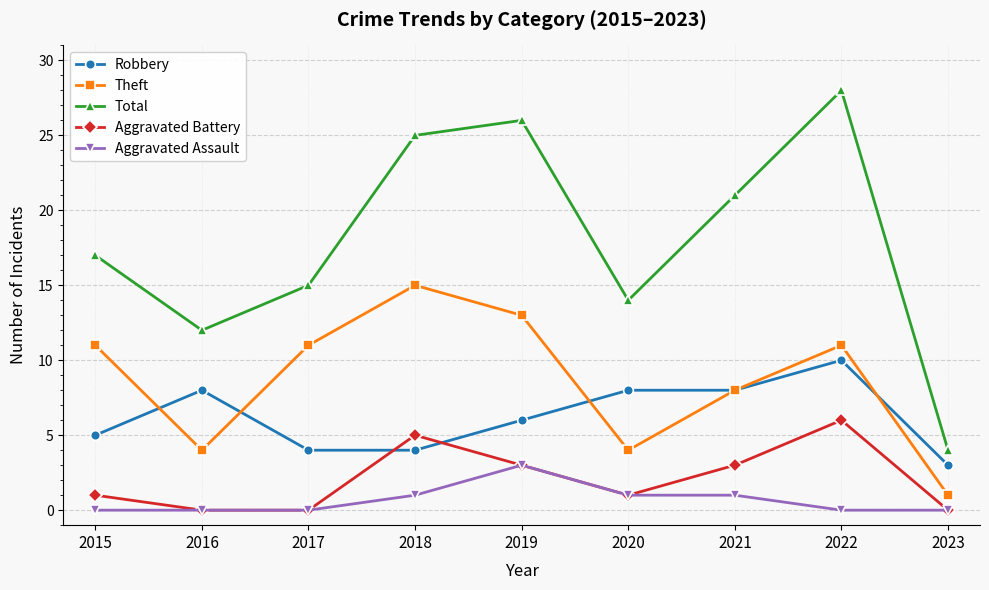

What is the value of the Total point at the 6th from the left?

14